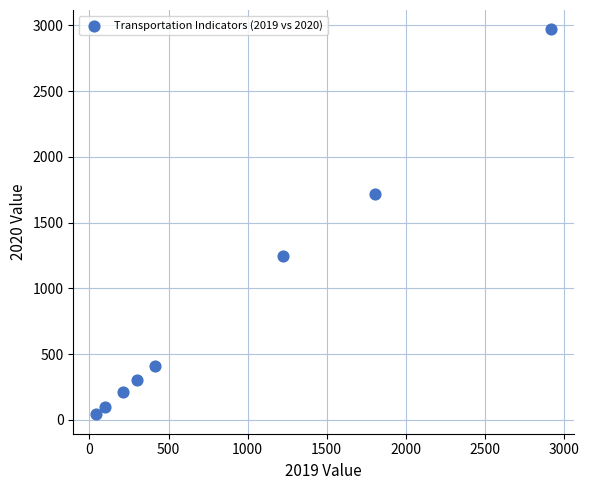

What Y value in the scatter plot is closest to 1505?

1718.2